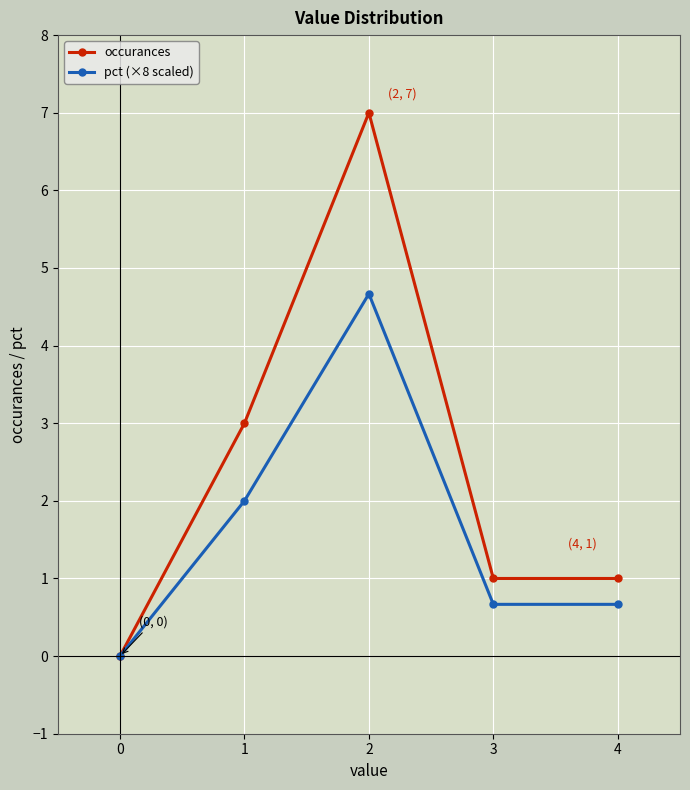

Is the value of occurances at 2 greater than the value of pct (×8 scaled) at 2?

Yes